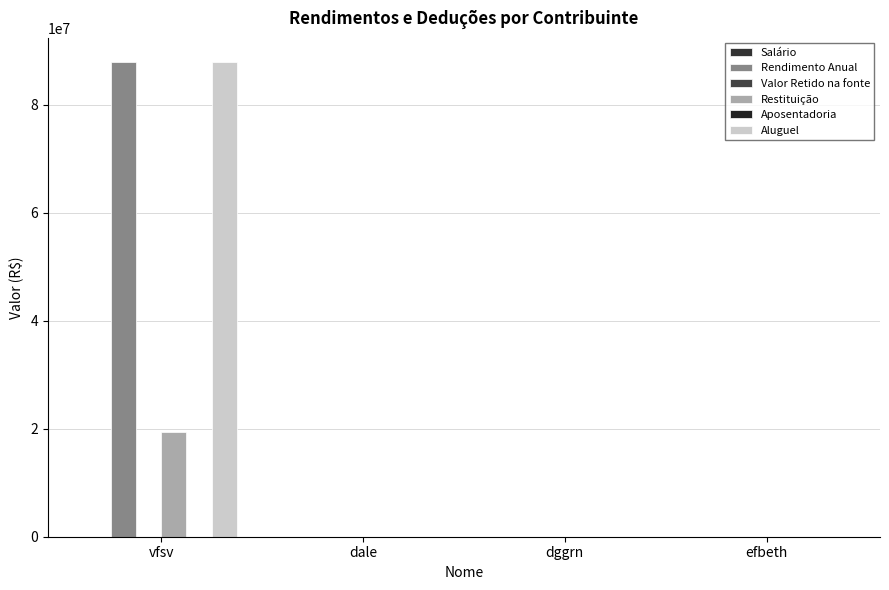

Are the bars horizontal?

No